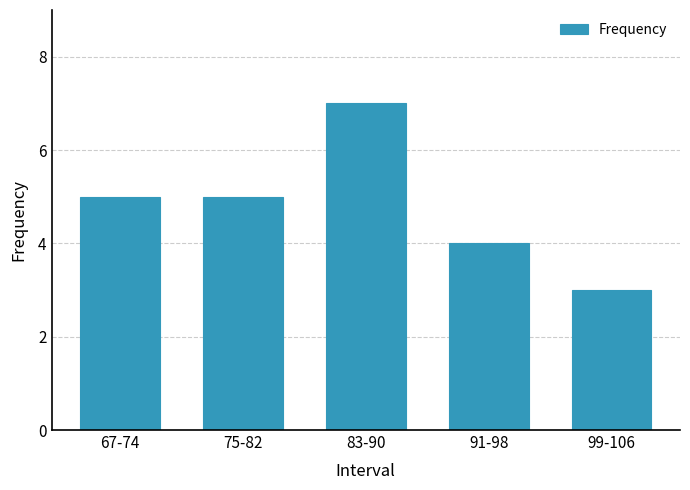

Reading right to left, transcribe all the data shown in this chart.

3	4	7	5	5